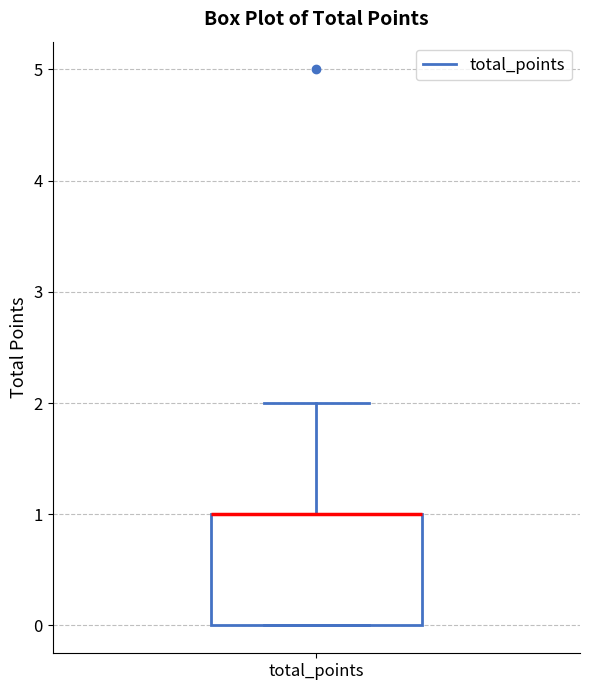

Transcribe this box plot: give where the median line is, the range the box spans, and where the two whiskers end, as read against the y-axis. The values are not printed on the chart, so give them approximately, as read against the axis.

median 1 (drawn on the box's upper edge), box 0 to 1, whiskers 0 to 2